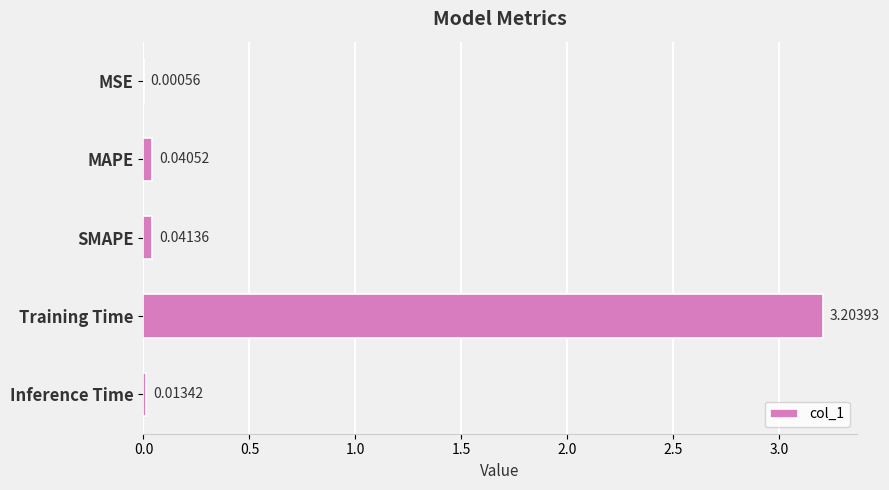

Are the bars horizontal?

Yes